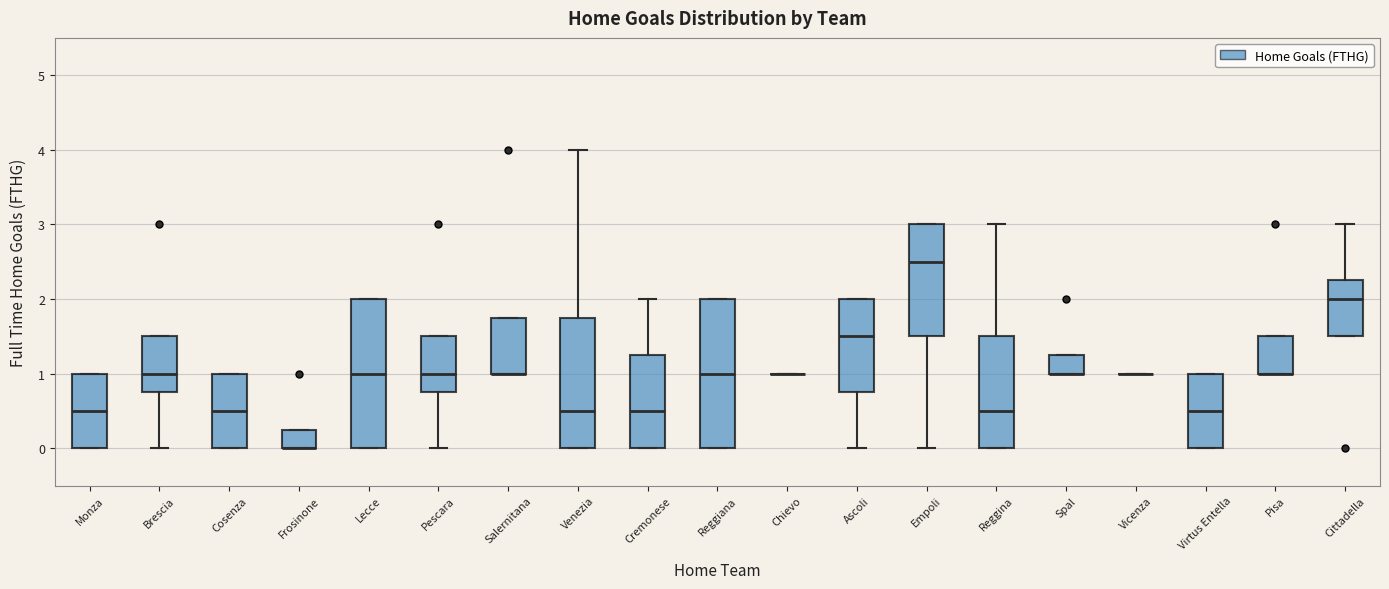

Reading left to right, read every box against the y-axis: the position of its median line, the range the box covers, and the ends of its whiskers. The values are not printed on the chart, so give them approximately, as read against the axis.

Monza: median 0.5, box 0.0 to 1.0, whiskers 0.0 to 1.0
Brescia: median 1.0, box 0.8 to 1.5, whiskers 0.0 to 1.5
Cosenza: median 0.5, box 0.0 to 1.0, whiskers 0.0 to 1.0
Frosinone: median 0.0 (drawn on the box's lower edge), box 0.0 to 0.3, whiskers 0.0 to 0.3
Lecce: median 1.0, box 0.0 to 2.0, whiskers 0.0 to 2.0
Pescara: median 1.0, box 0.8 to 1.5, whiskers 0.0 to 1.5
Salernitana: median 1.0 (drawn on the box's lower edge), box 1.0 to 1.8, whiskers 1.0 to 1.8
Venezia: median 0.5, box 0.0 to 1.8, whiskers 0.0 to 4.0
Cremonese: median 0.5, box 0.0 to 1.3, whiskers 0.0 to 2.0
Reggiana: median 1.0, box 0.0 to 2.0, whiskers 0.0 to 2.0
Chievo: box collapsed to a line at 1.0, whiskers 1.0 to 1.0
Ascoli: median 1.5, box 0.8 to 2.0, whiskers 0.0 to 2.0
Empoli: median 2.5, box 1.5 to 3.0, whiskers 0.0 to 3.0
Reggina: median 0.5, box 0.0 to 1.5, whiskers 0.0 to 3.0
Spal: median 1.0 (drawn on the box's lower edge), box 1.0 to 1.3, whiskers 1.0 to 1.3
Vicenza: box collapsed to a line at 1.0, whiskers 1.0 to 1.0
Virtus Entella: median 0.5, box 0.0 to 1.0, whiskers 0.0 to 1.0
Pisa: median 1.0 (drawn on the box's lower edge), box 1.0 to 1.5, whiskers 1.0 to 1.5
Cittadella: median 2.0, box 1.5 to 2.3, whiskers 1.5 to 3.0